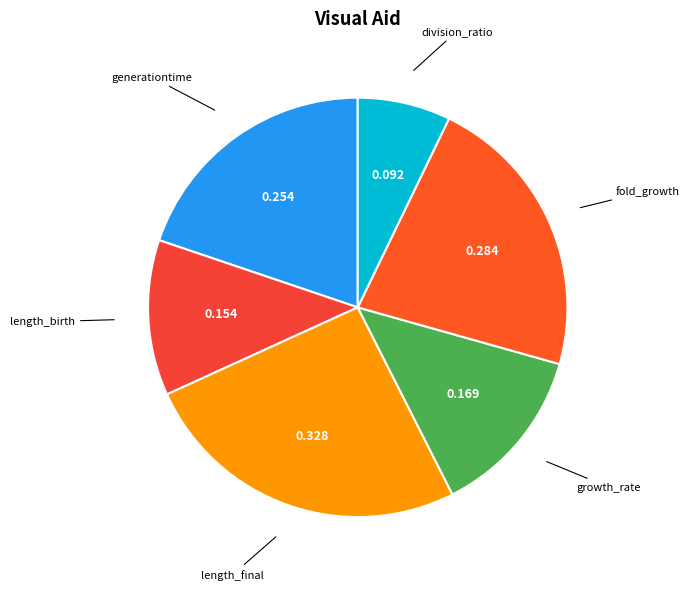

How many slices are in this pie chart?

6